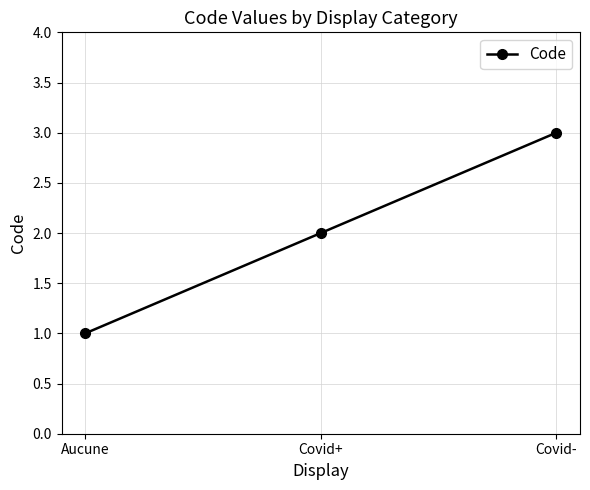

What is the average value?

2